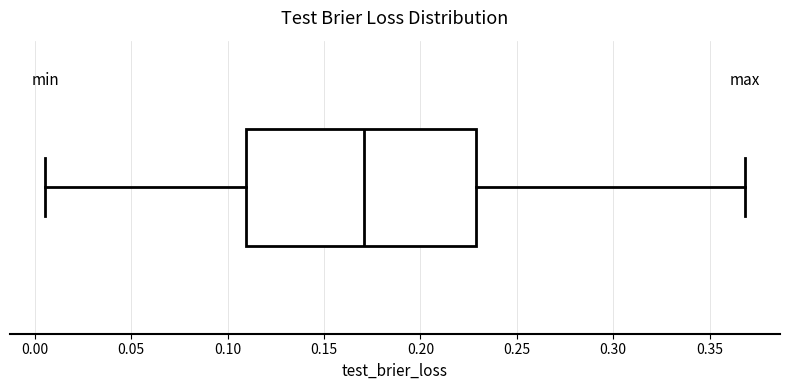

Where does the right whisker of the box end on the x-axis? The values are not printed on the chart, so give them approximately, as read against the axis.

0.370